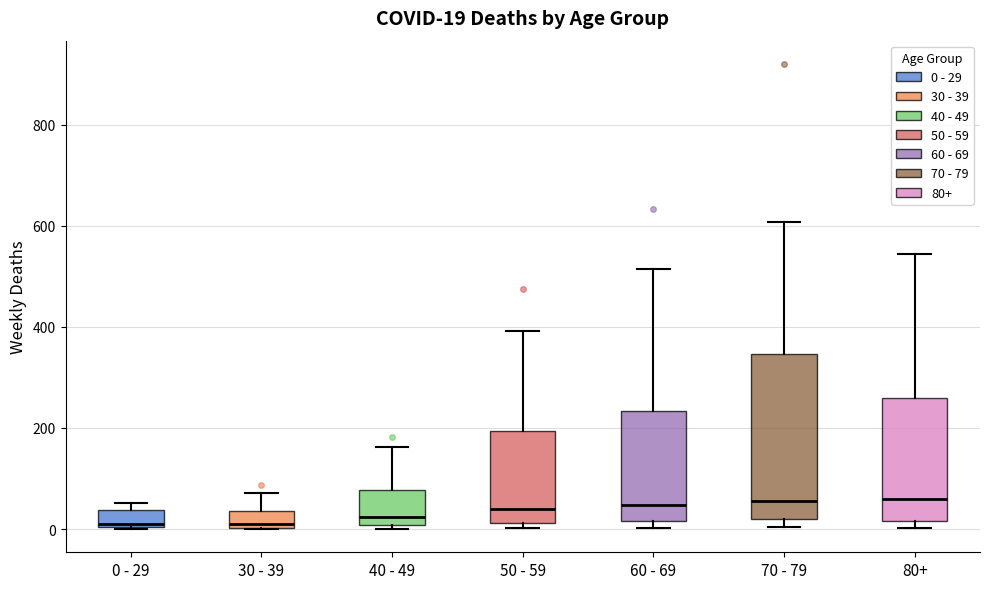

Comparing the boxes themselves (not the whiskers), which one is the tallest?

70 - 79